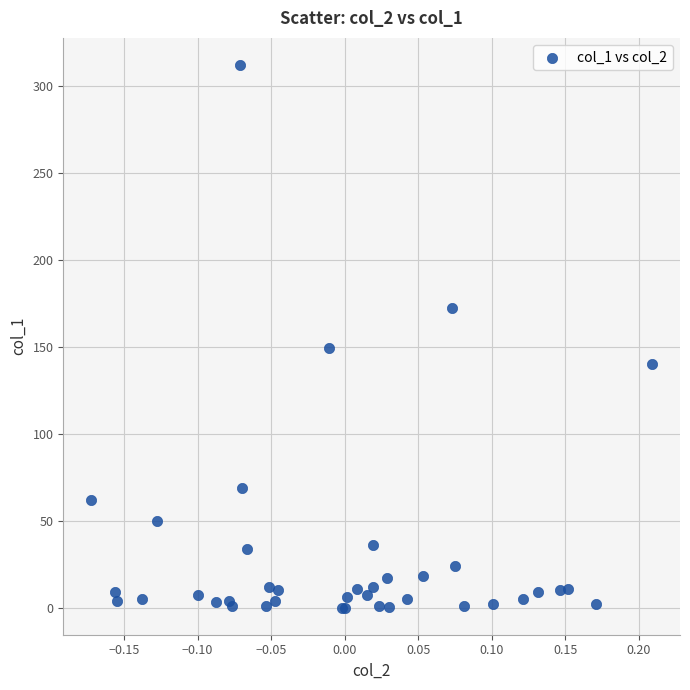

What Y value in the scatter plot is closest to 156?

149.3